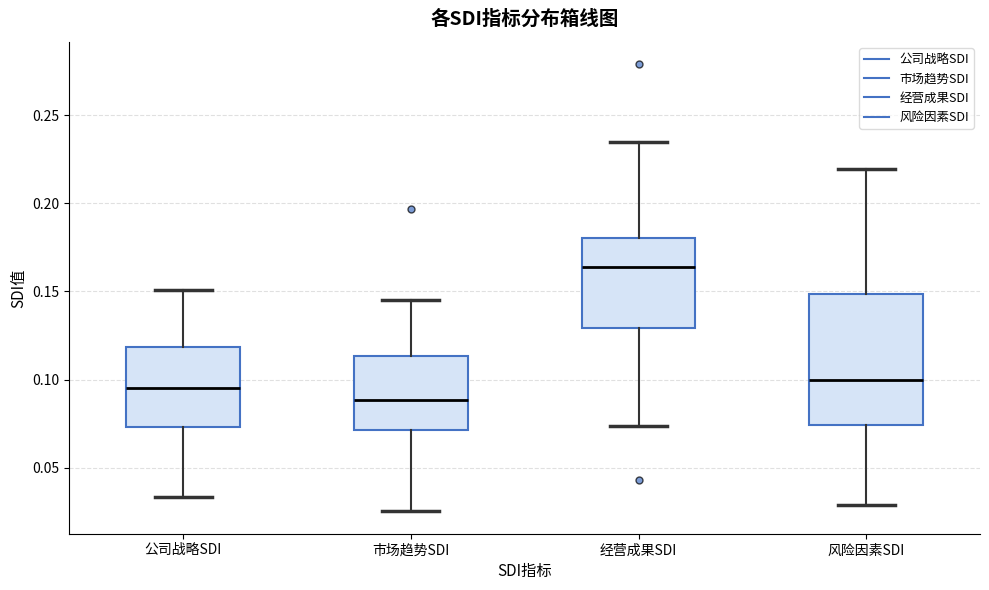

Reading left to right, transcribe this box plot: for each box, give where its median line is, the range the box spans, and where its two whiskers end, as read against the y-axis. The values are not printed on the chart, so give them approximately, as read against the axis.

公司战略SDI: median 0.095, box 0.075 to 0.120, whiskers 0.035 to 0.150
市场趋势SDI: median 0.090, box 0.070 to 0.115, whiskers 0.025 to 0.145
经营成果SDI: median 0.165, box 0.130 to 0.180, whiskers 0.075 to 0.235
风险因素SDI: median 0.100, box 0.075 to 0.150, whiskers 0.030 to 0.220